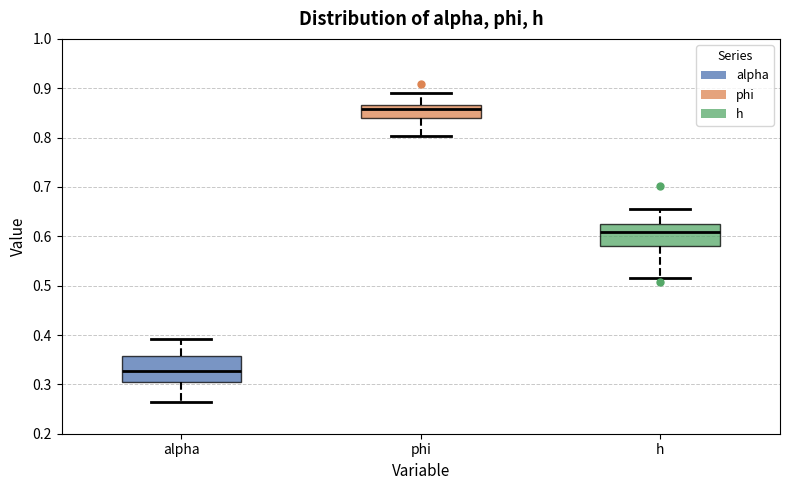

Where is the upper edge of the box for phi on the y-axis? The values are not printed on the chart, so give them approximately, as read against the axis.

0.87